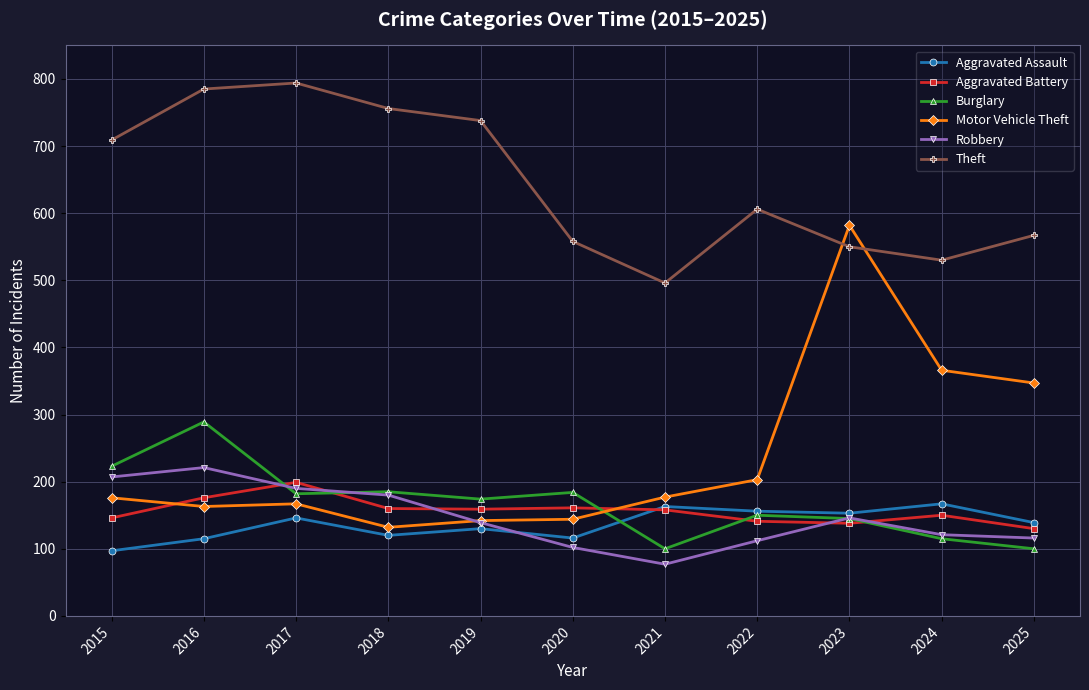

Is it true that Aggravated Assault equals 116 at 2020?

True